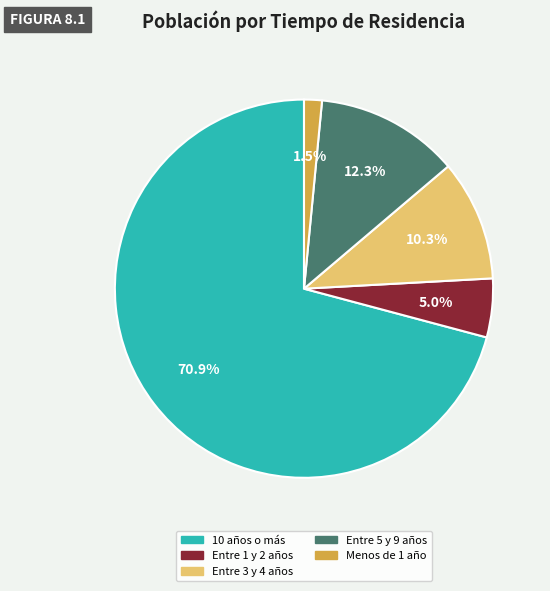

Between Menos de 1 año and Entre 3 y 4 años, which is larger?

Entre 3 y 4 años